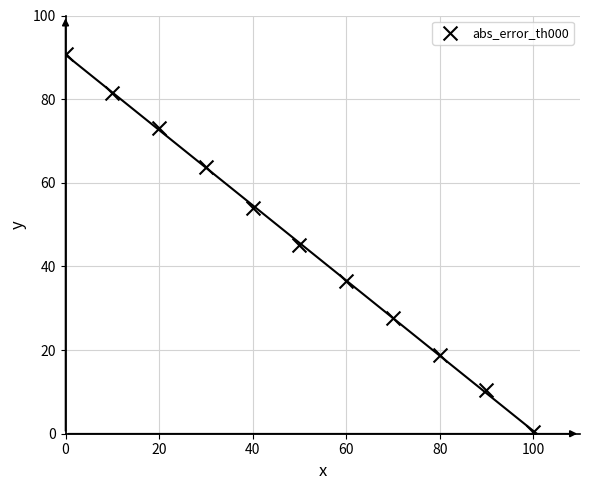

What is the range of Y values (max minus min)?

90.4